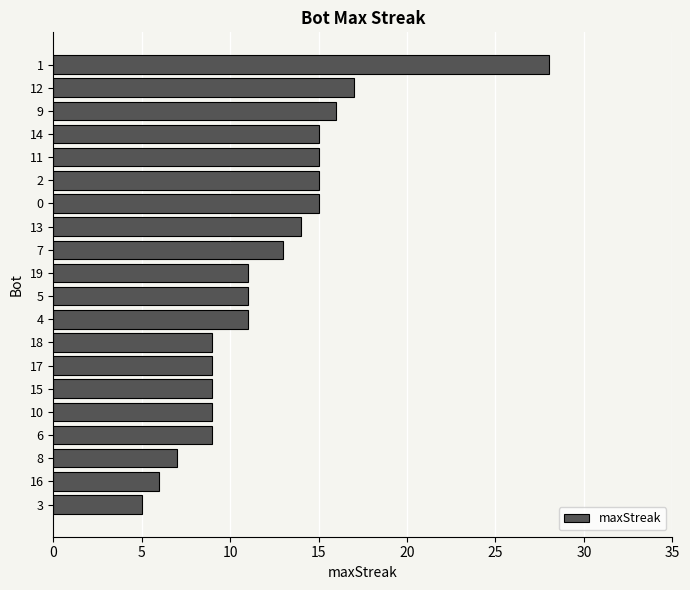

How many data points does each series have?

20